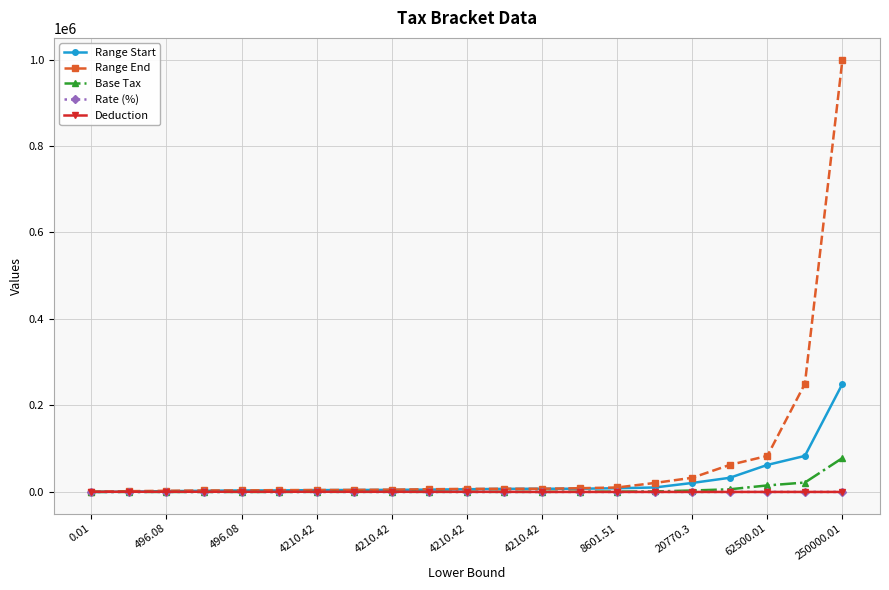

What is the value of the Rate (%) point at the 5th from the left?

6.4